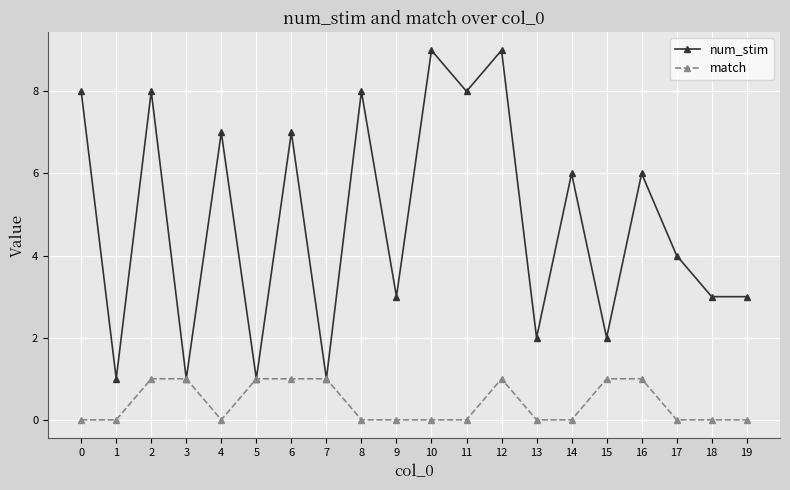

Does the chart have visible grid lines?

Yes